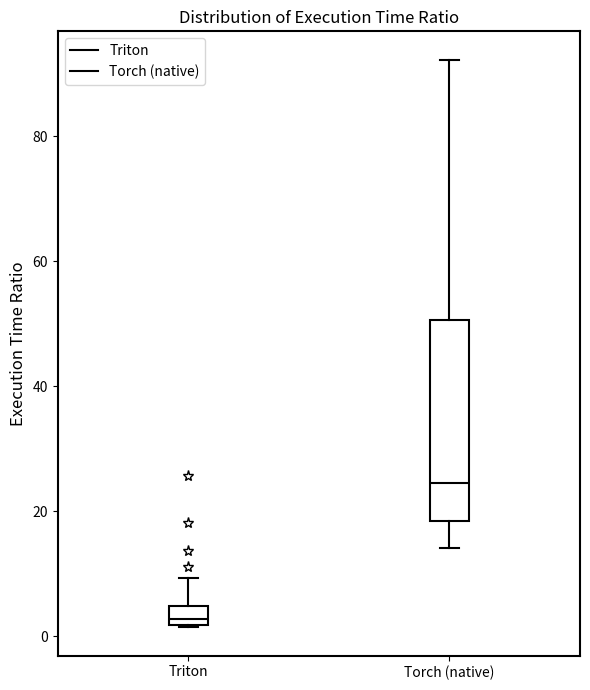

Reading left to right, transcribe this box plot: for each box, give where its median line is, the range the box spans, and where its two whiskers end, as read against the y-axis. The values are not printed on the chart, so give them approximately, as read against the axis.

Triton: median 2 (just above the box's lower edge), box 2 to 4, whiskers 2 to 10
Torch (native): median 24, box 18 to 50, whiskers 14 to 92